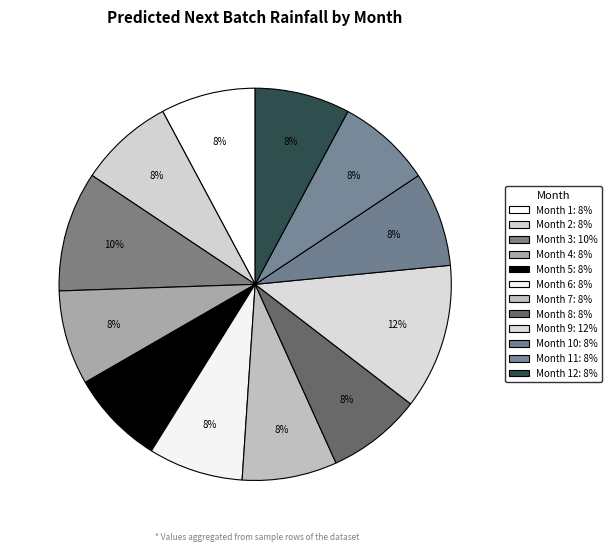

Which slice is the largest?

9